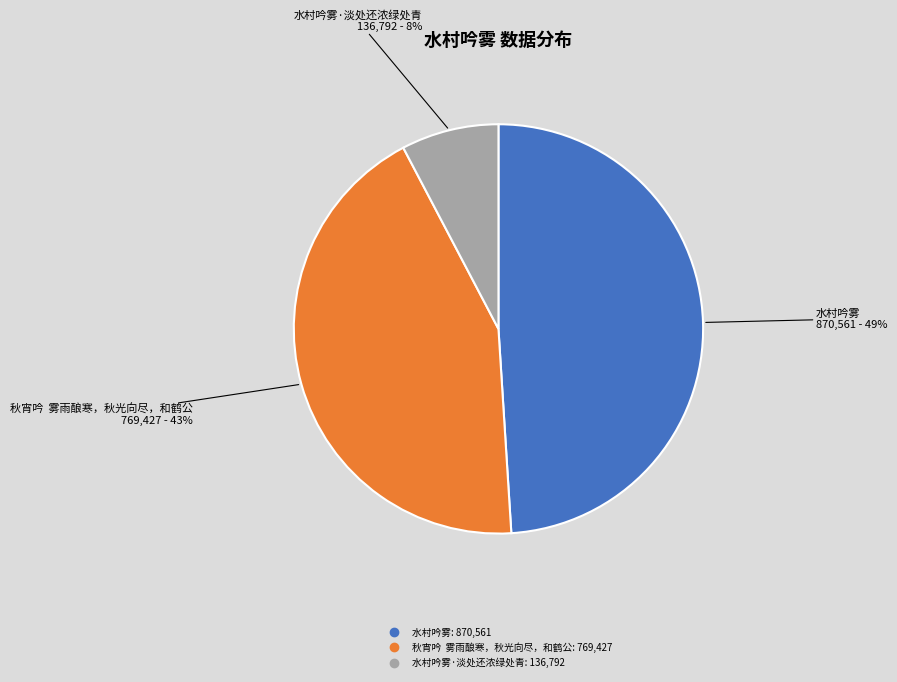

Count the number of slices in the pie.

3